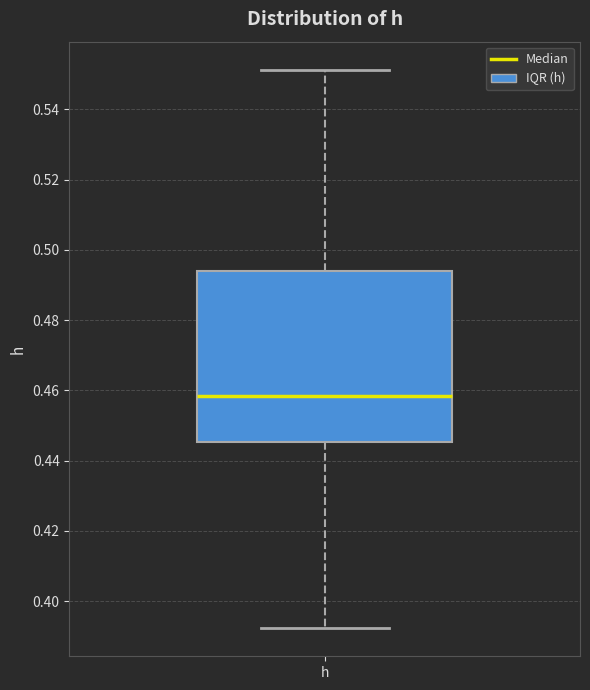

Where does the upper whisker of the box for h end on the y-axis? The values are not printed on the chart, so give them approximately, as read against the axis.

0.552